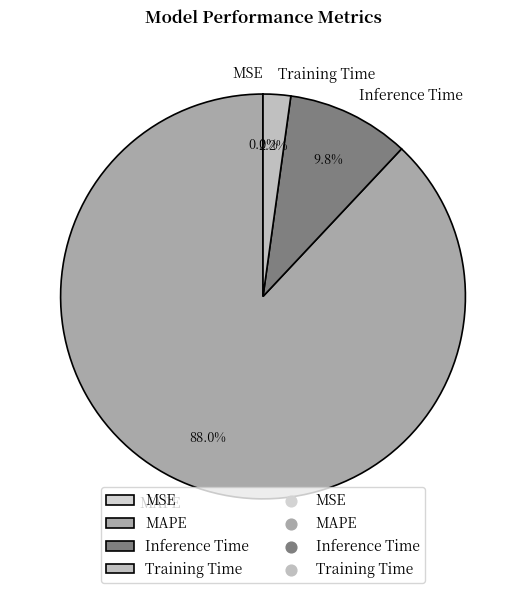

Is there a majority slice in this chart?

Yes